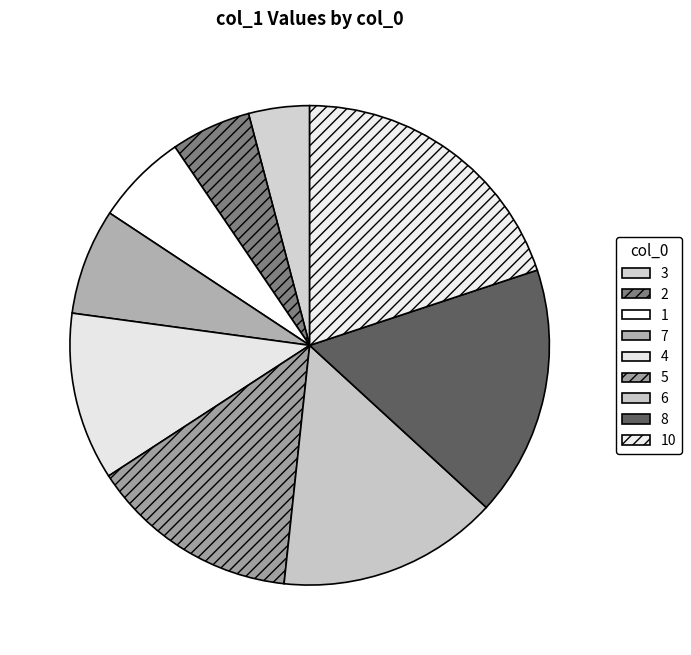

How many segments does this pie chart have?

9